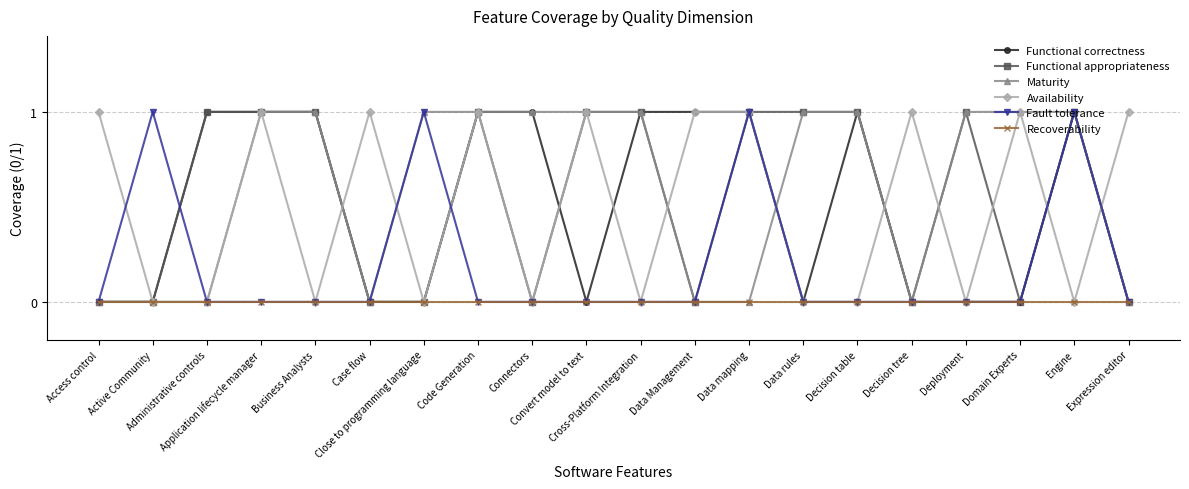

True or false: Functional correctness has more than 1 points higher than both neighbors.

True